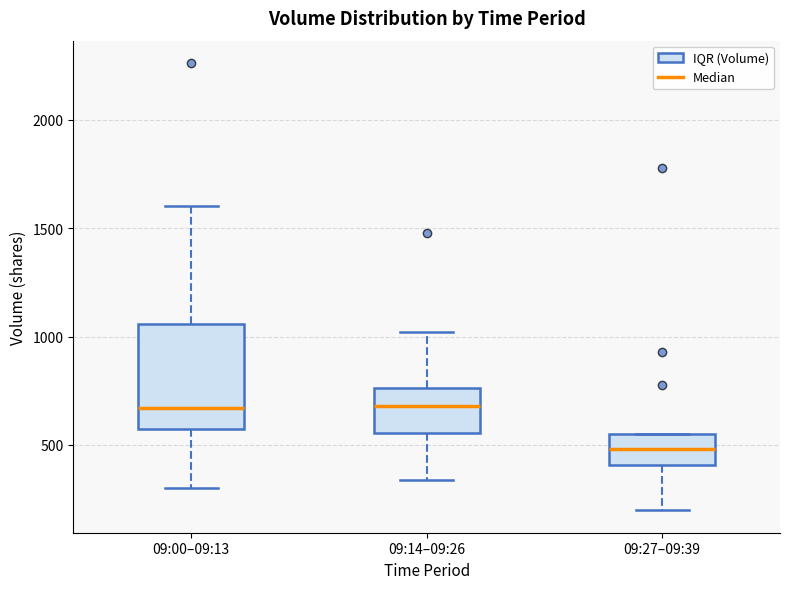

Where does the lower whisker of the box for 09:14–09:26 end on the y-axis? The values are not printed on the chart, so give them approximately, as read against the axis.

350